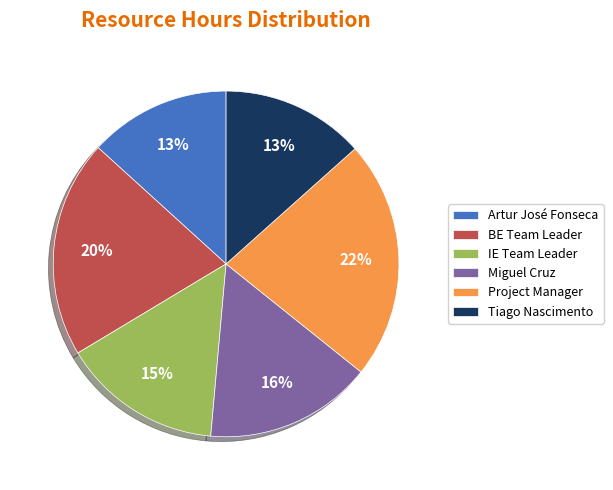

To the nearest percent, what is the difference between the largest and smallest slice percentages?

9%